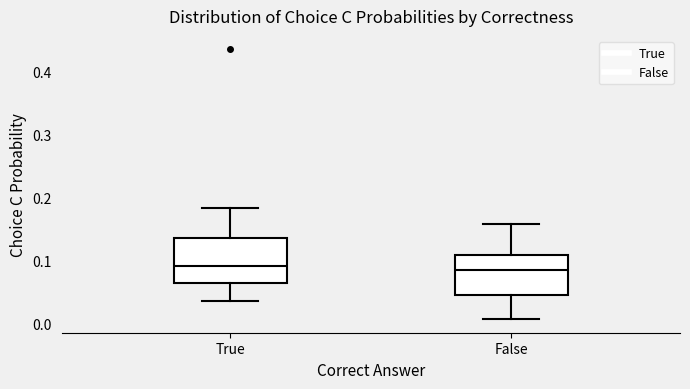

Where does the lower whisker of the box for False end on the y-axis? The values are not printed on the chart, so give them approximately, as read against the axis.

0.01